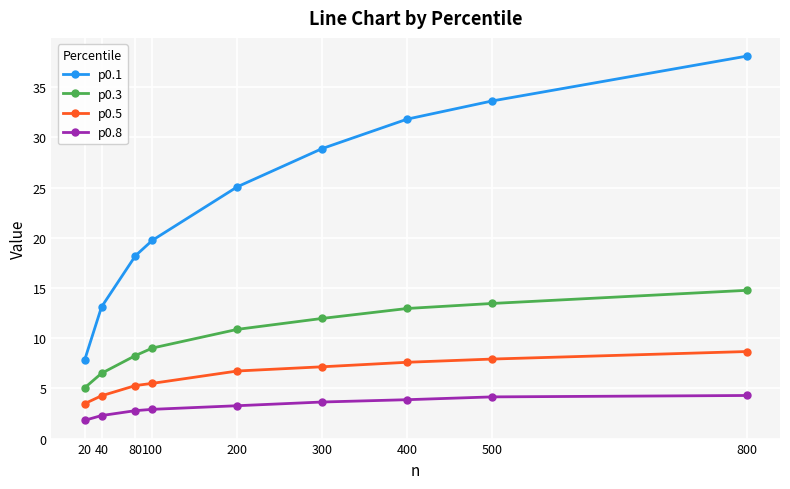

Does the chart have visible grid lines?

Yes